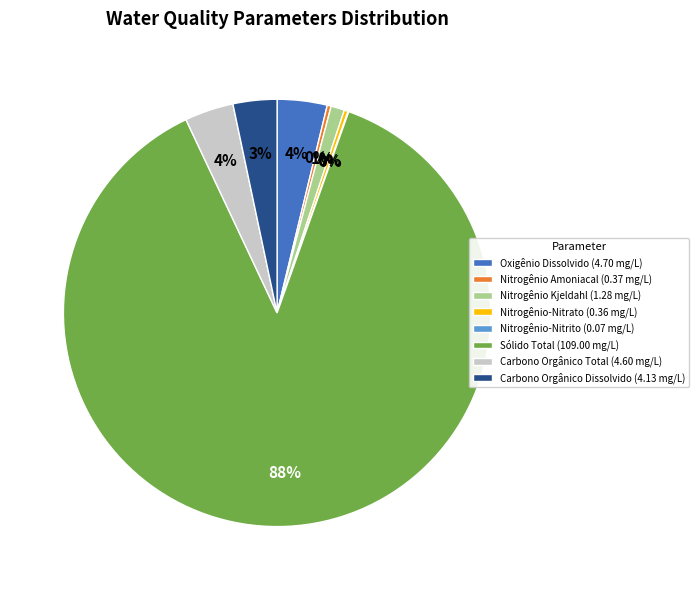

Is there any slice that represents more than half of the pie?

Yes